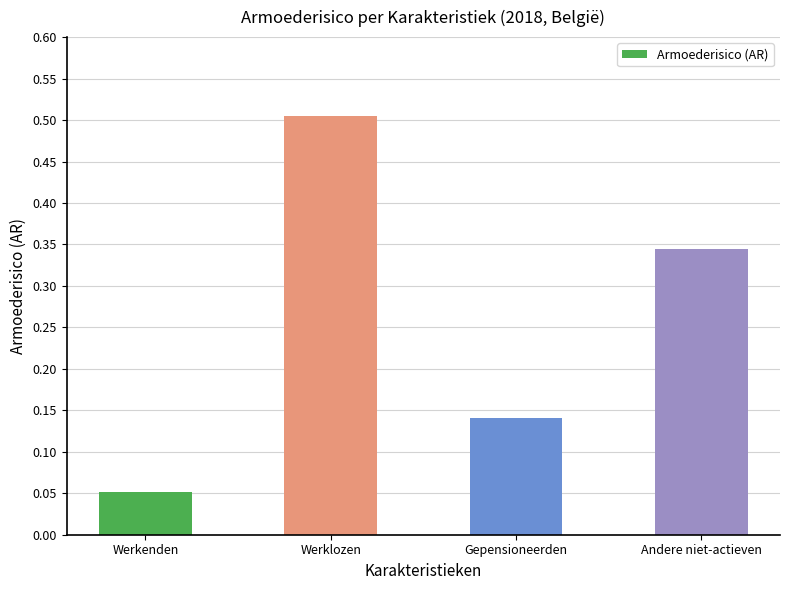

What is the difference between the maximum and second lowest values?

0.4